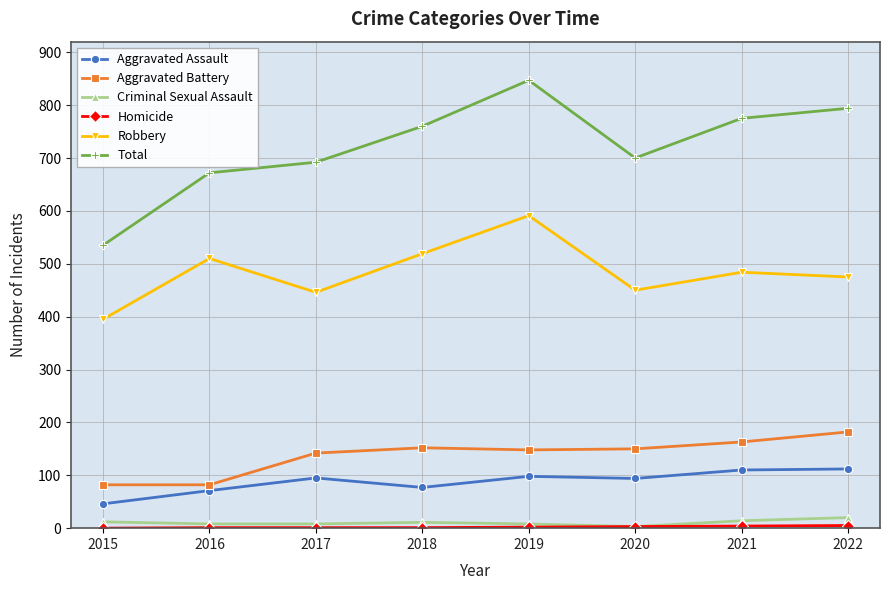

True or false: Robbery has more than 2 interior local peaks.

True